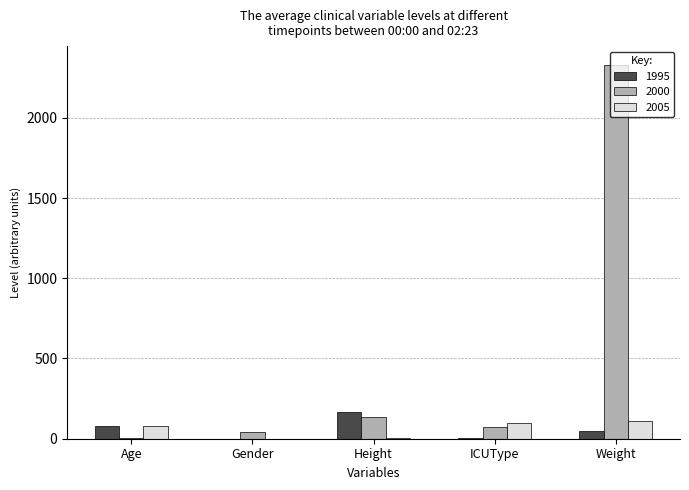

What is the greatest value displayed?

2330.0